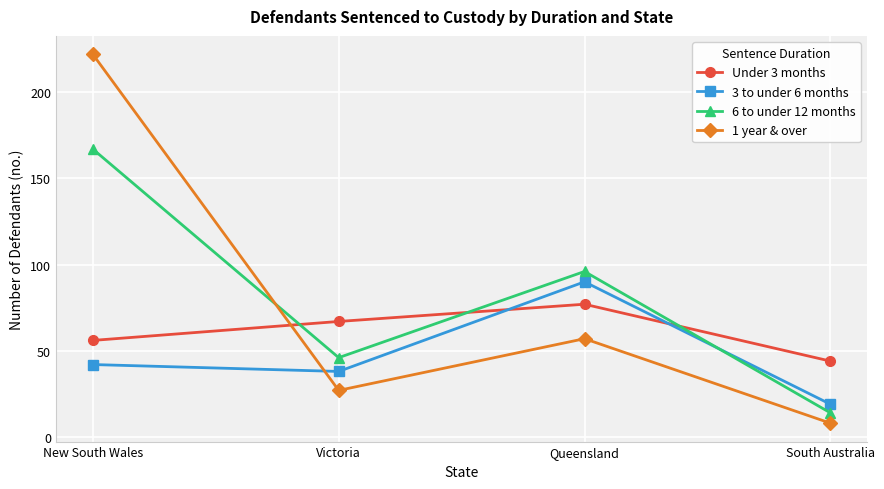

What are all the series names shown in the legend?

Under 3 months, 3 to under 6 months, 6 to under 12 months, 1 year & over